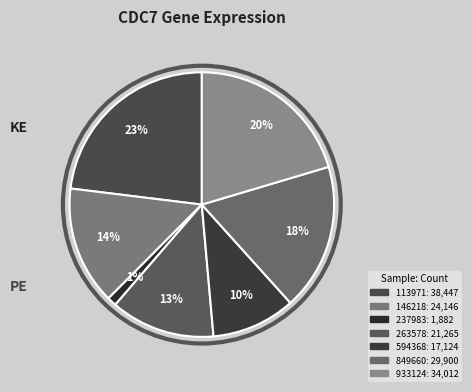

Do 113971 and 237983 together represent more than half of the pie?

No